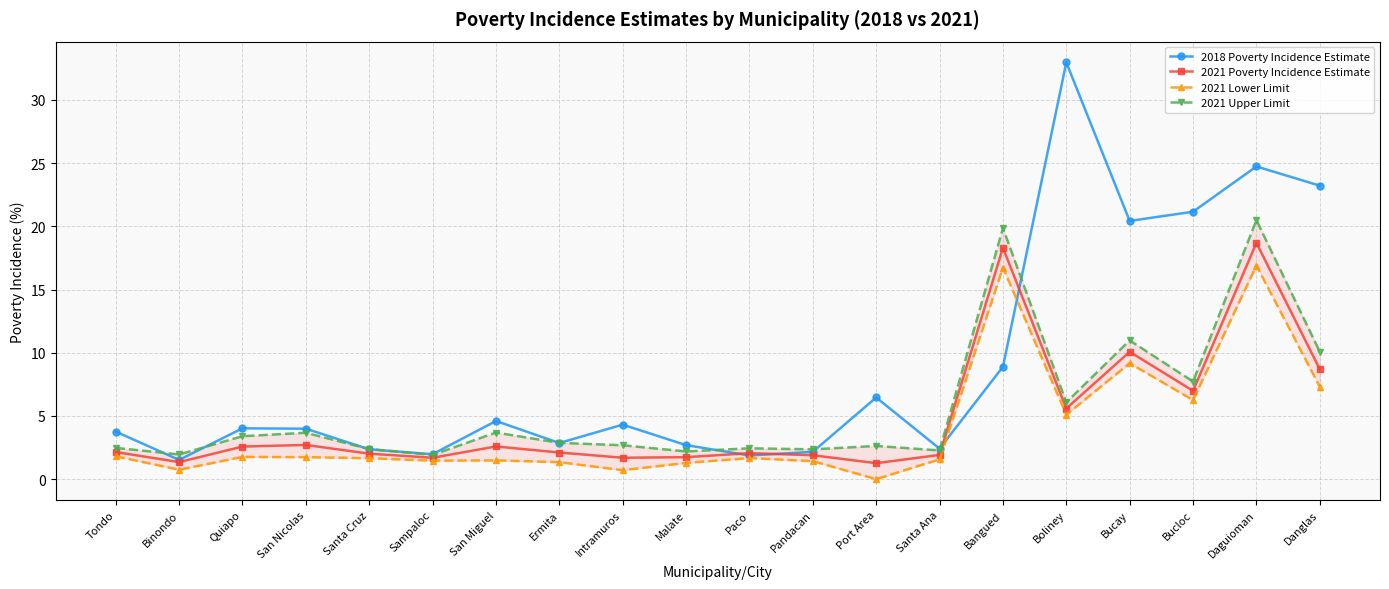

What are all the series names shown in the legend?

2018 Poverty Incidence Estimate, 2021 Poverty Incidence Estimate, 2021 Lower Limit, 2021 Upper Limit